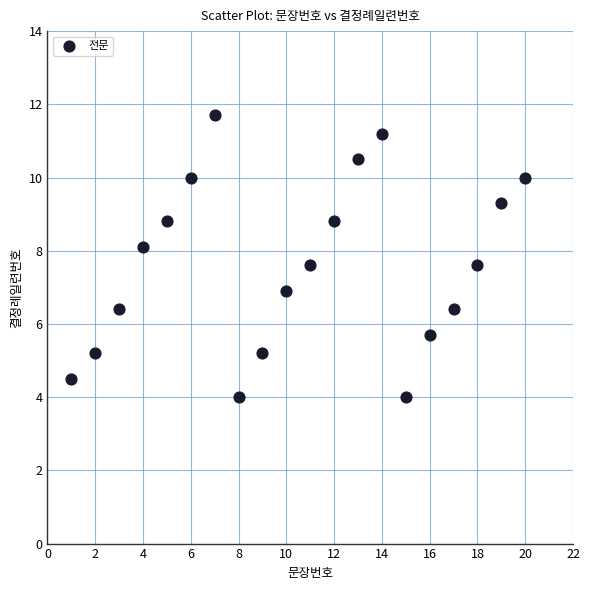

What is the range of X values (max minus min)?

19.0